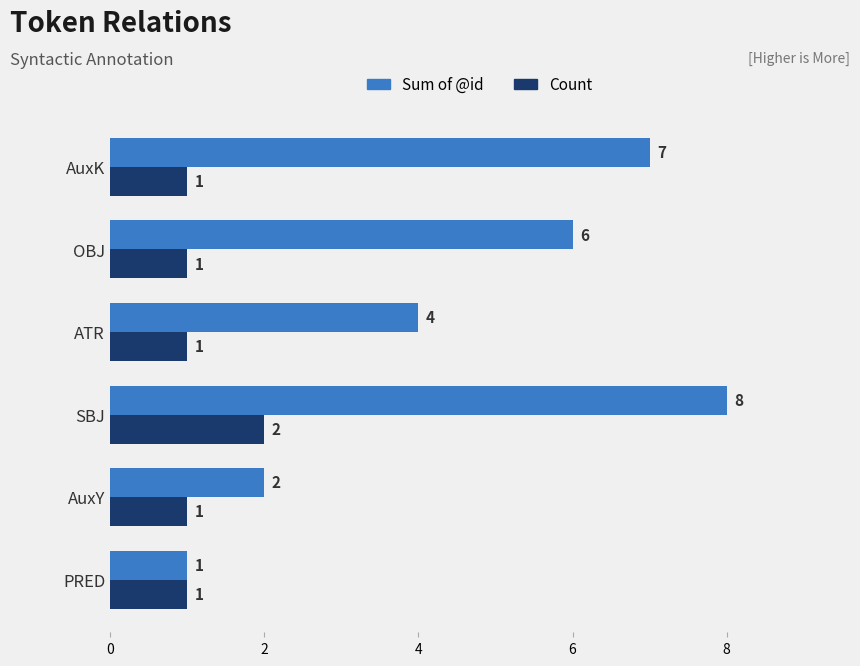

What is the average value of the Sum of @id series?

5